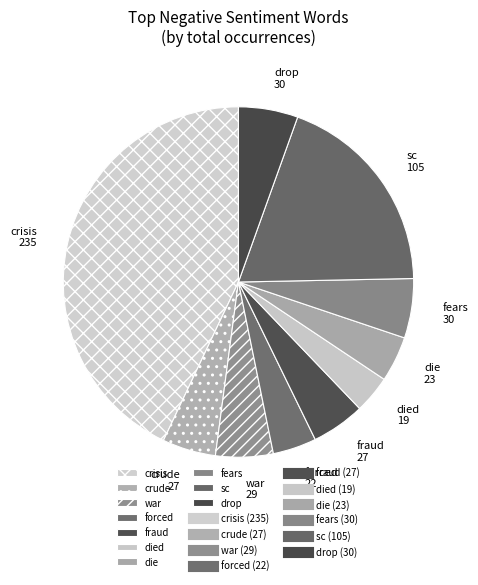

Does any single category account for the majority?

No